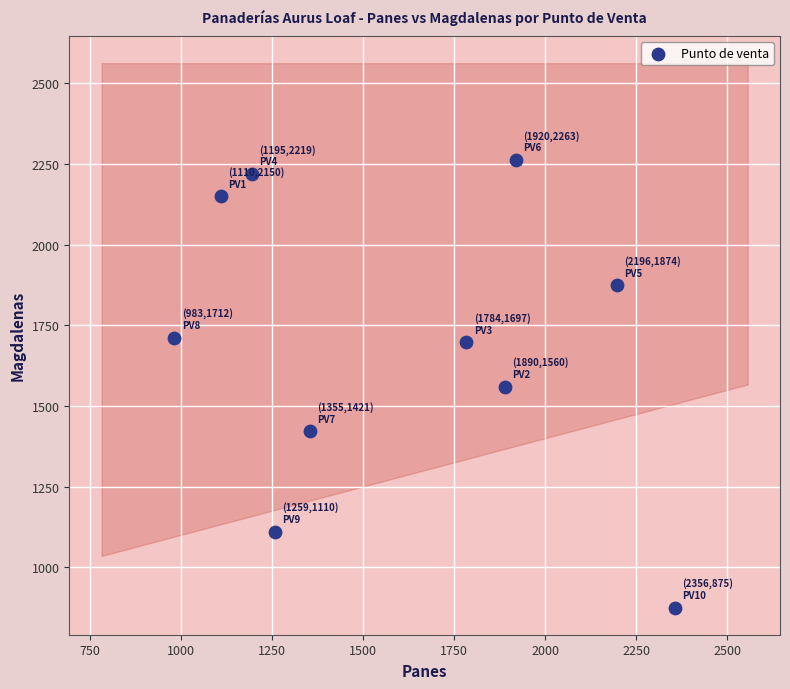

What is the range of X values (max minus min)?

1373